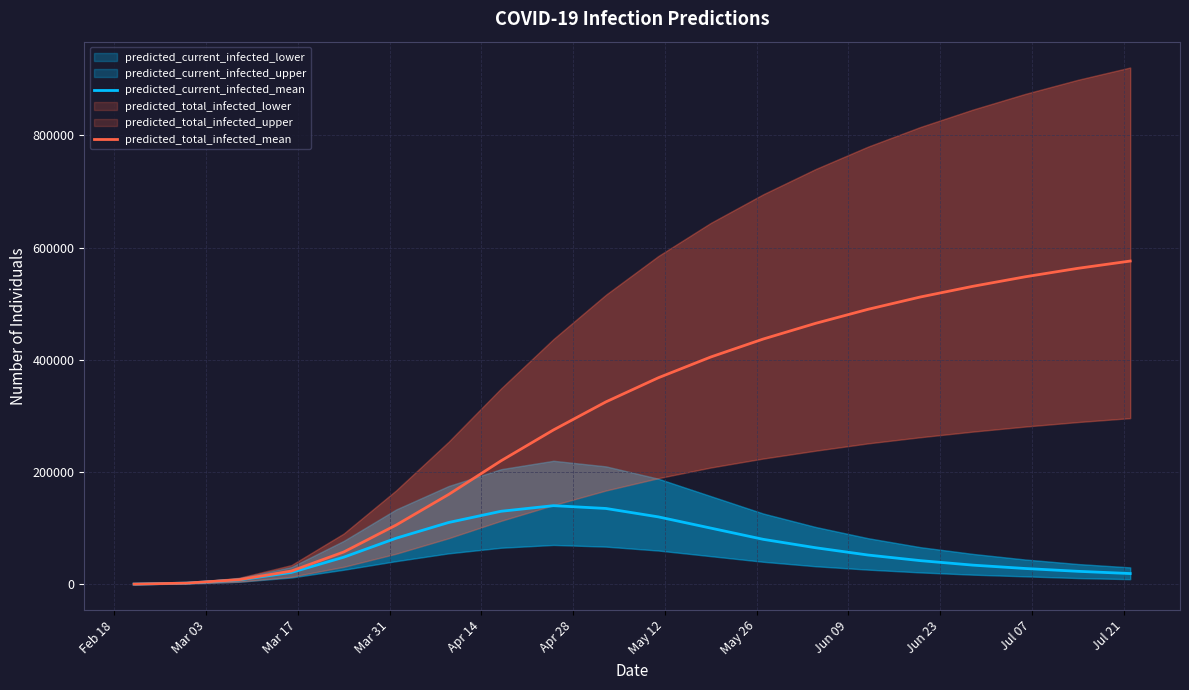

True or false: predicted_total_infected_mean has more than 1 points higher than both neighbors.

False